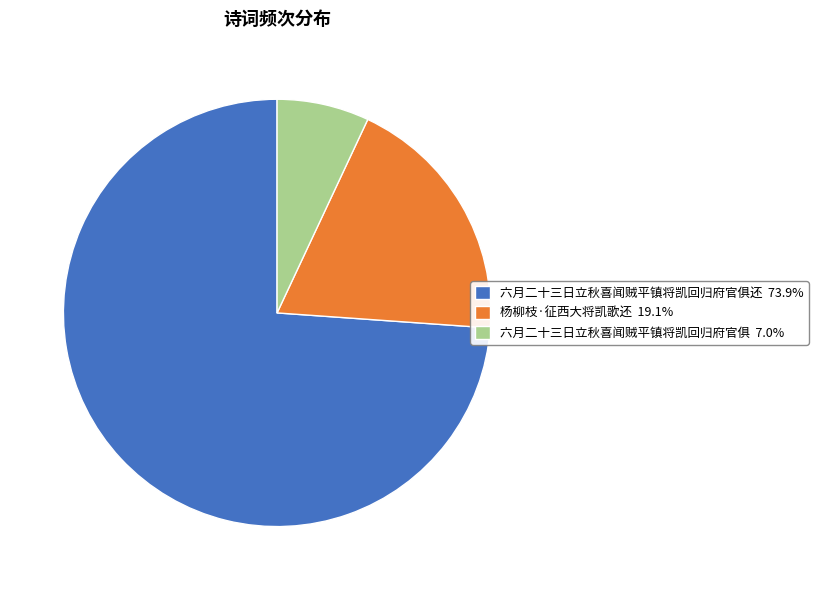

How many slices are in this pie chart?

3